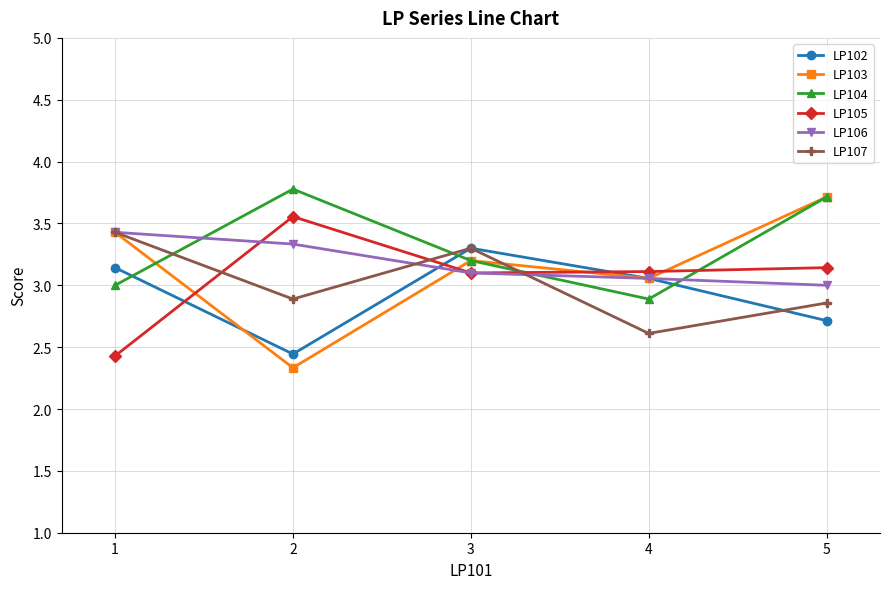

Is the value of LP102 at 3 greater than the value of LP107 at 5?

Yes